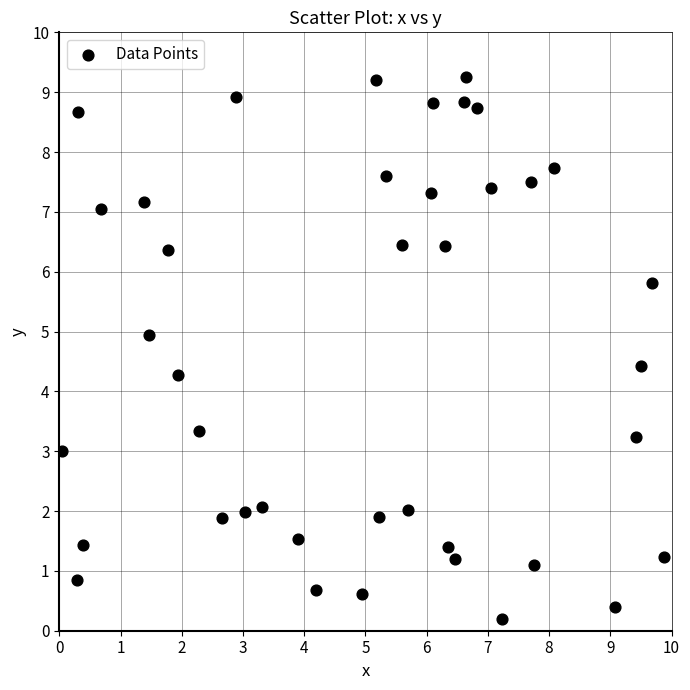

What Y value in the scatter plot is closest to 4?

4.3